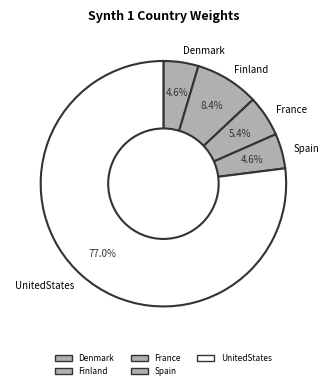

To the nearest percent, what is the combined percentage of Denmark and Spain?

9%